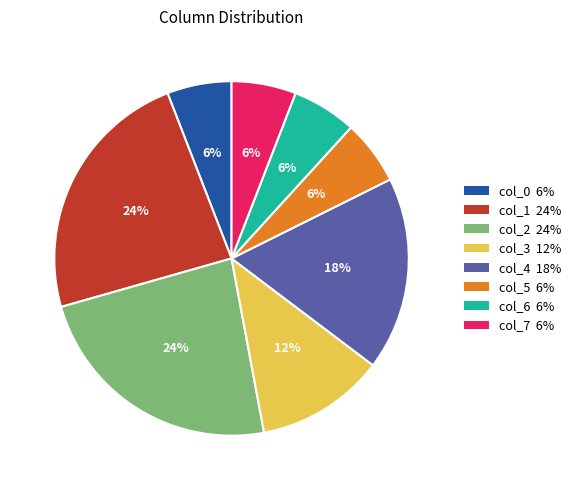

Combined, do col_2 24% and col_4 18% account for over 50%?

No